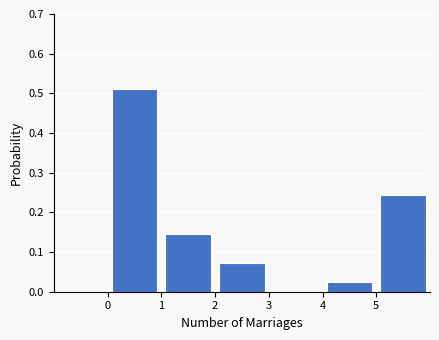

Reading left to right, list every bar in this chart as the range it spans on the x-axis followed by its height. The values are not printed on the chart, so give them approximately, as read against the axis.

0 to 1: 0.51
1 to 2: 0.15
2 to 3: 0.07
3 to 4: 0
4 to 5: 0.02
5 to 6: 0.24